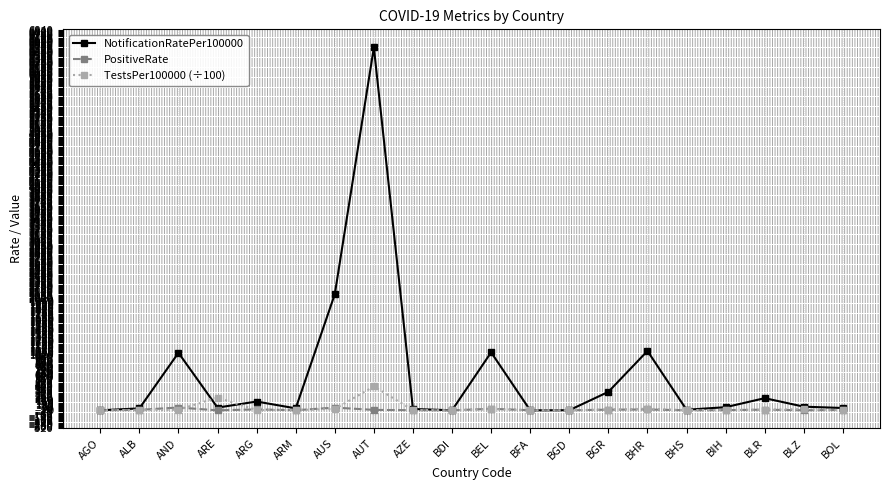

Which series has the largest range (max minus min)?

NotificationRatePer100000